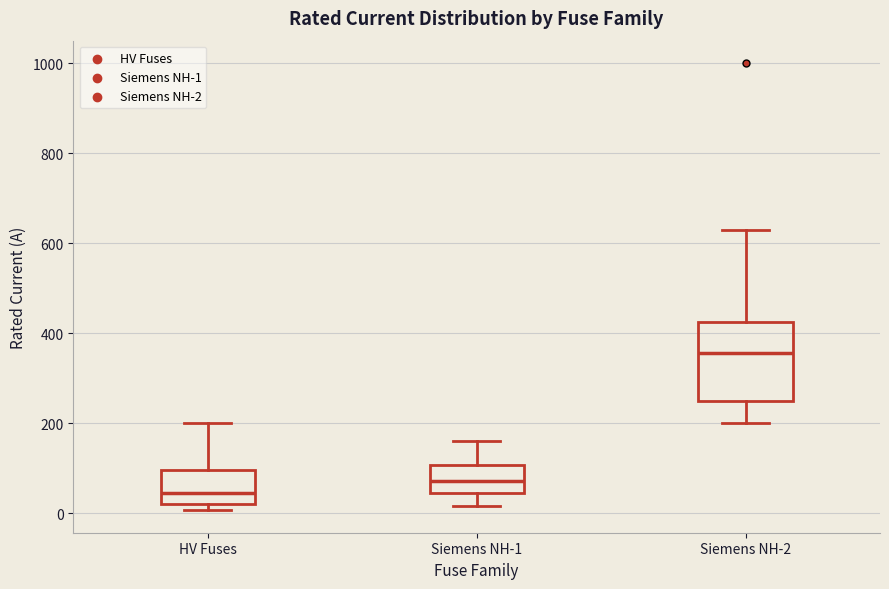

Which box's median line is the highest?

Siemens NH-2